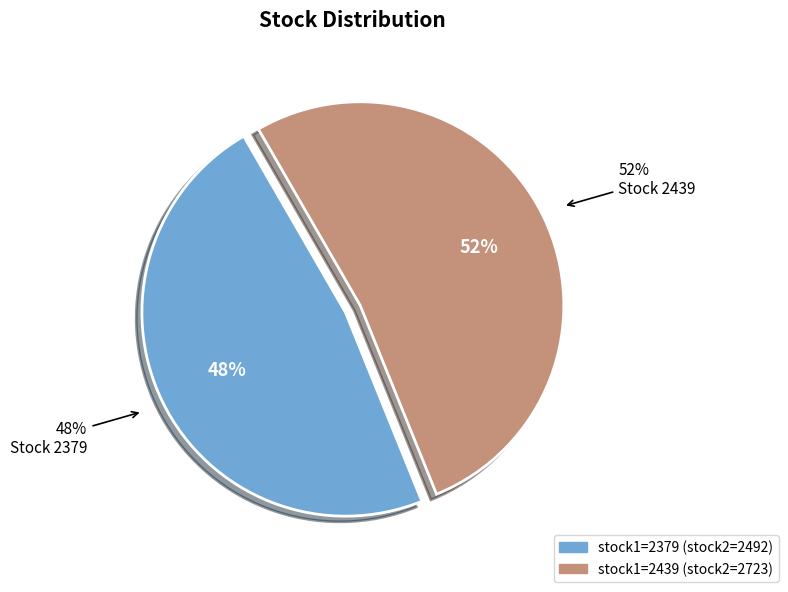

Which slice represents more than half of the pie?

2439